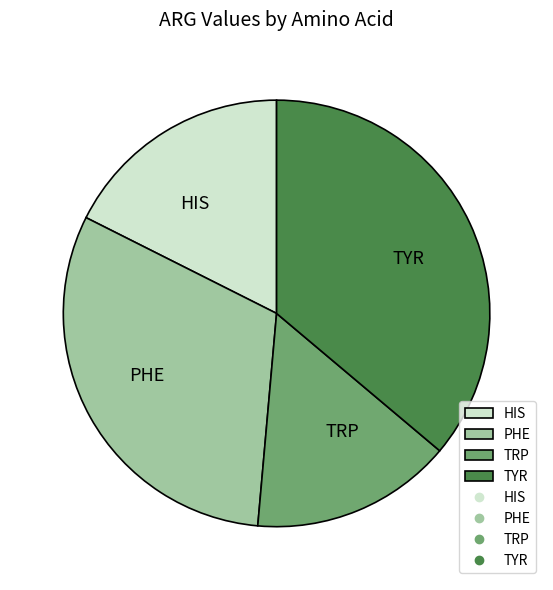

How many segments does this pie chart have?

4